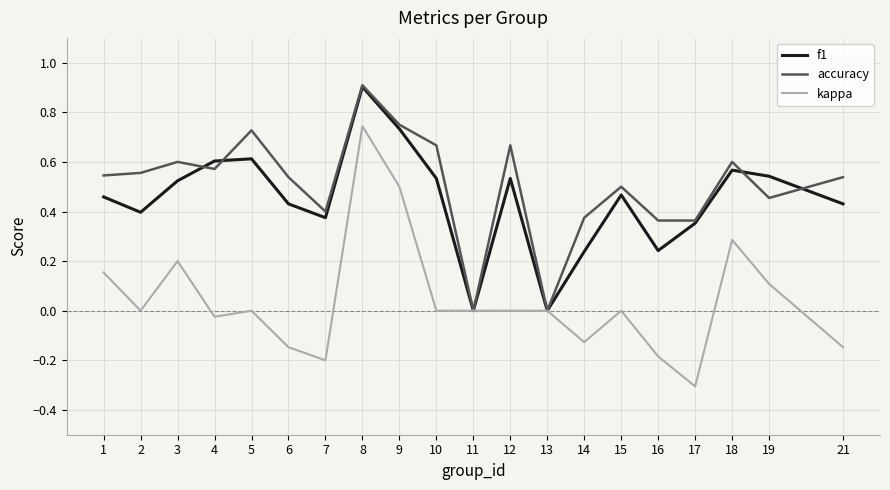

Rank the series at 3 from highest to lowest value.

accuracy, f1, kappa